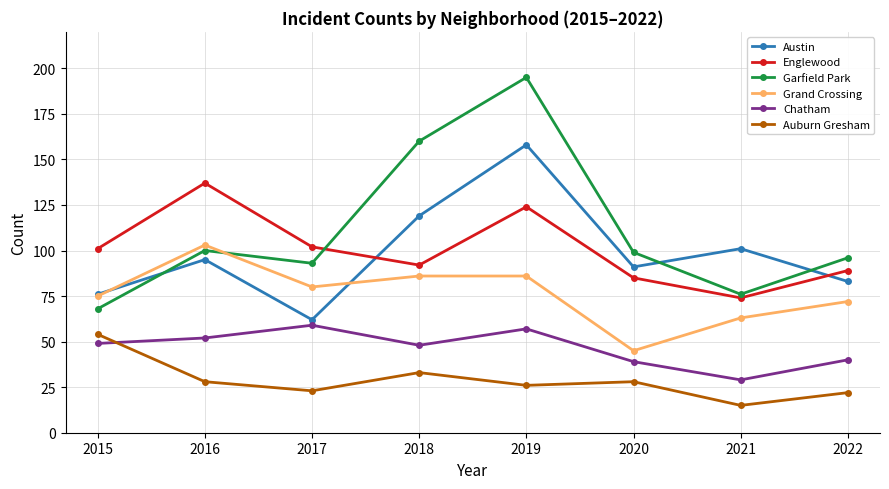

Rank the series at 2017 from highest to lowest value.

Englewood, Garfield Park, Grand Crossing, Austin, Chatham, Auburn Gresham